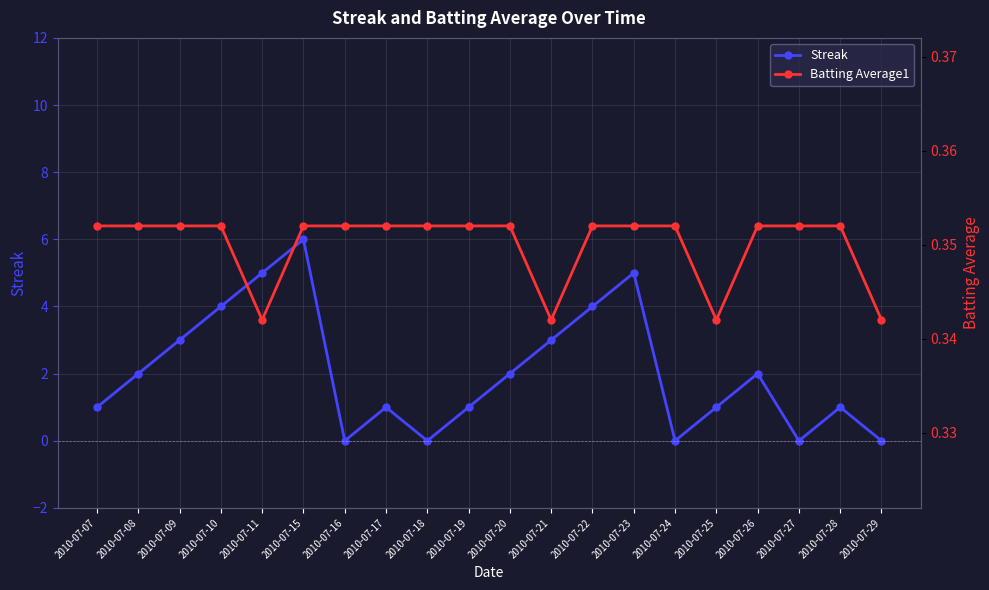

The value of Batting Average1 at 2010-07-09 is 0.4. True or false?

True